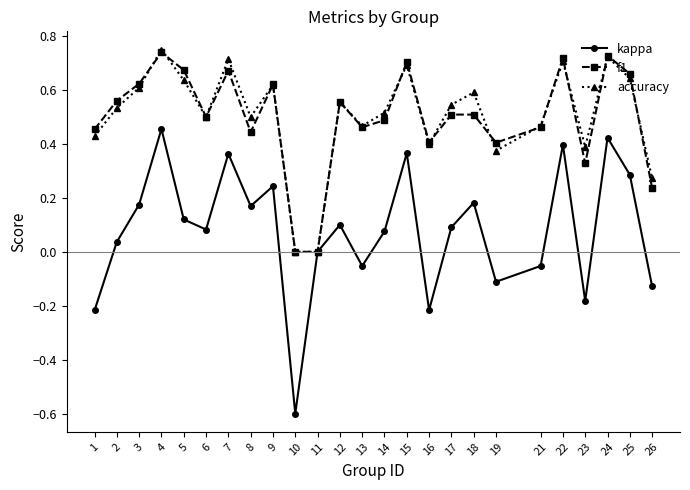

True or false: kappa has more than 0 points higher than both neighbors.

True